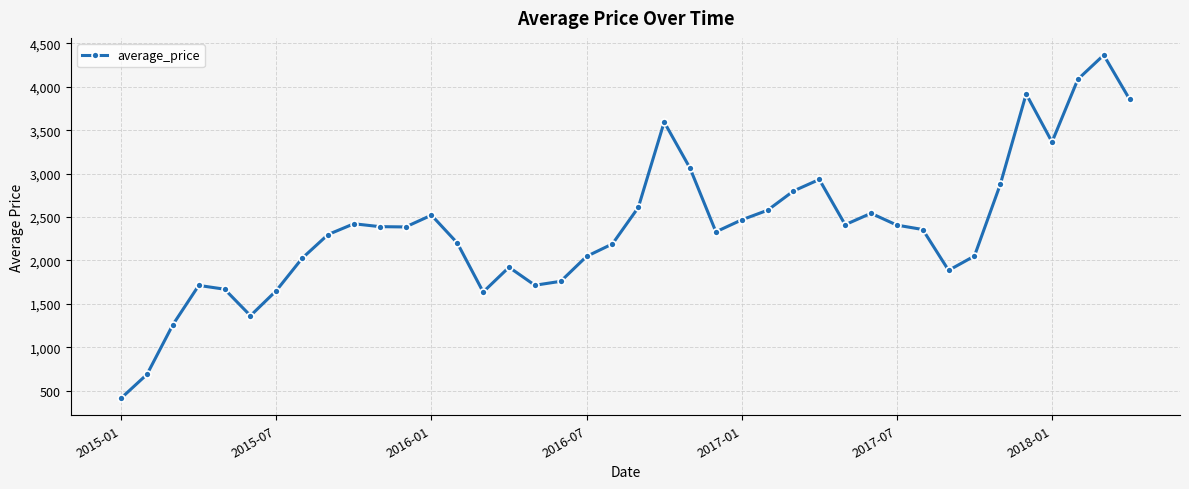

What is the minimum value shown in the chart?

414.6